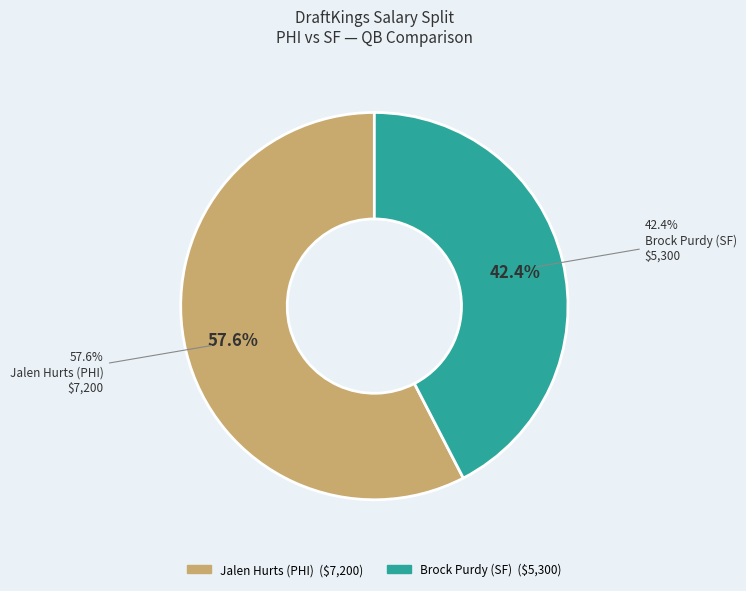

What percentage do Jalen Hurts (PHI) and Brock Purdy (SF) together represent?

100.0%